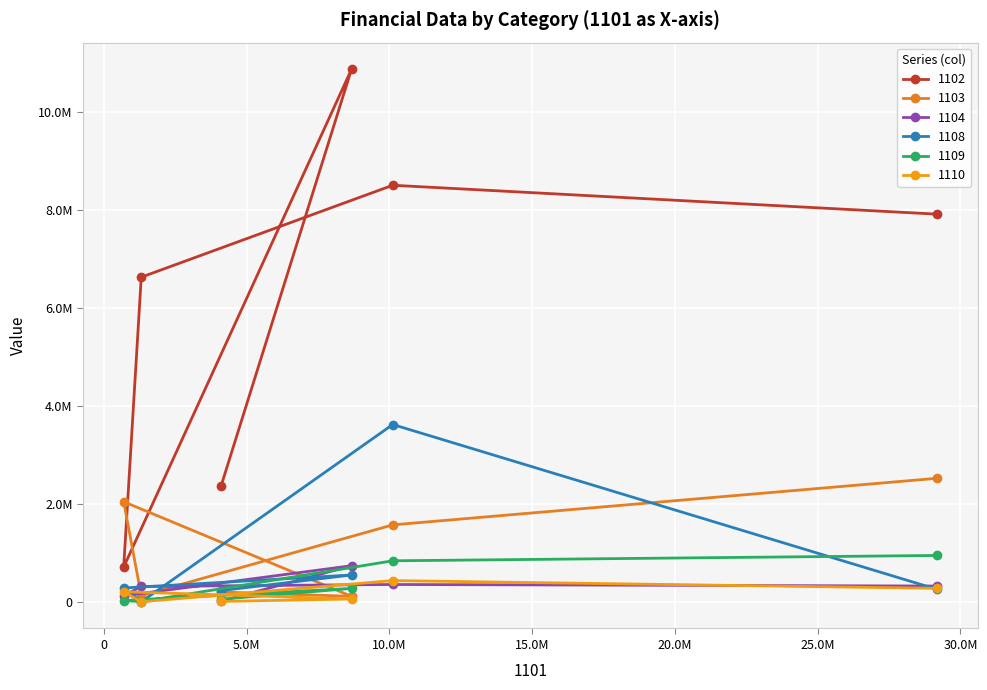

Is it true that 1103 equals 2175774 at 存貨?

False